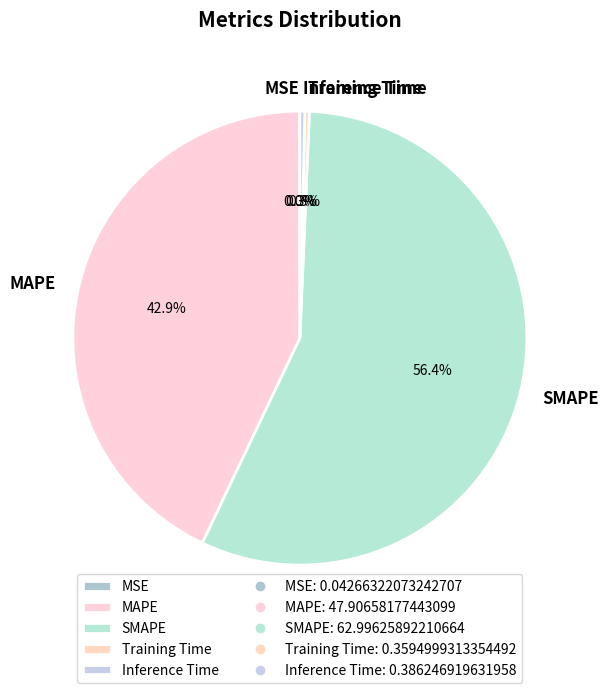

Which slice is the largest?

SMAPE